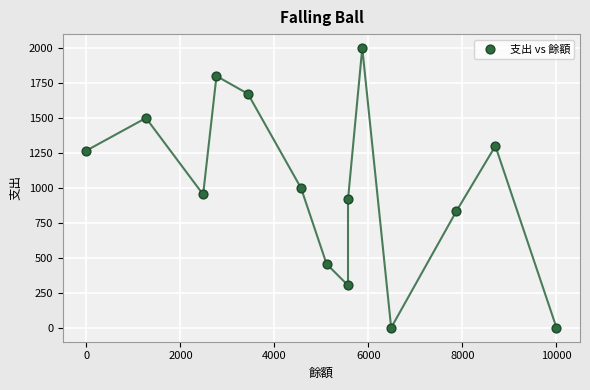

What is the range of Y values (max minus min)?

2000